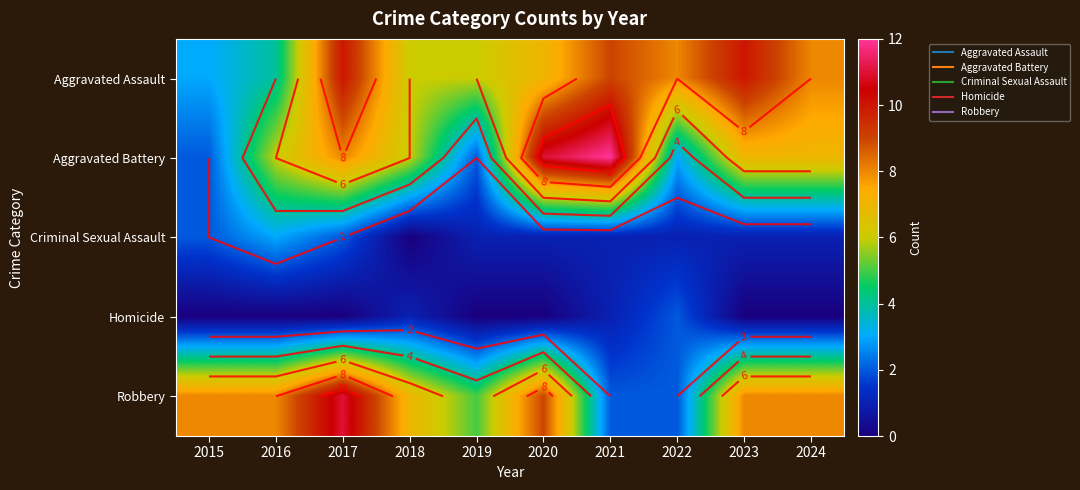

How many distinct data groups are displayed?

5